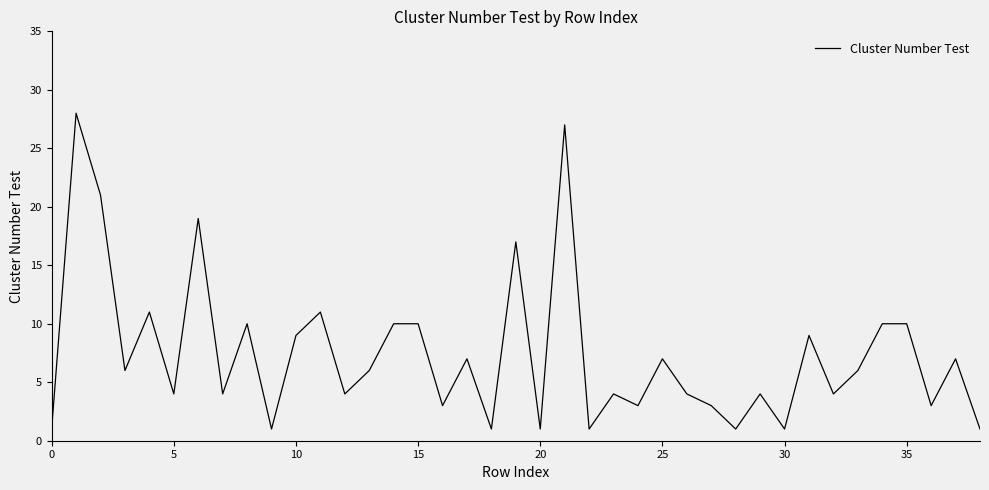

Does the chart display data point markers on the line(s)?

No